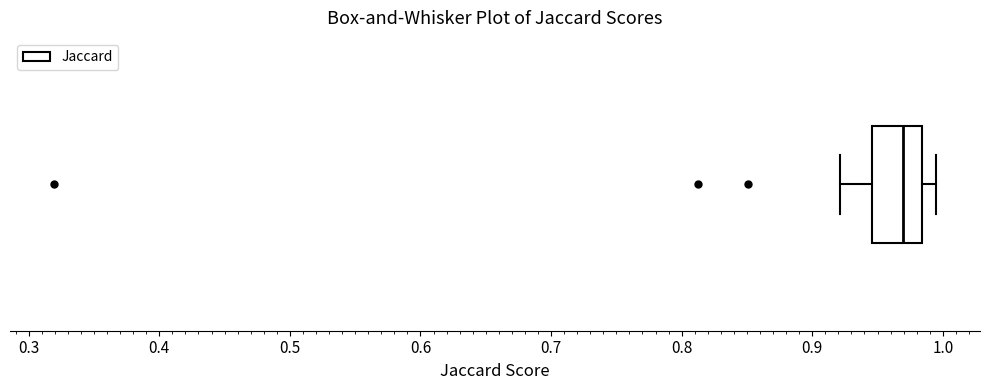

Read this box plot against the x-axis: the position of the median line, the range covered by the box, and the ends of both whiskers. The values are not printed on the chart, so give them approximately, as read against the axis.

median 0.97, box 0.95 to 0.98, whiskers 0.92 to 0.99